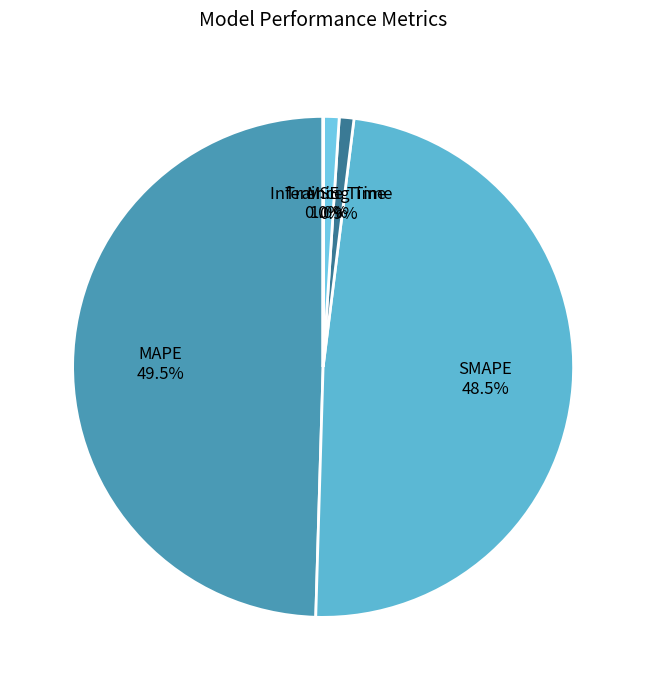

Does any single category account for the majority?

No